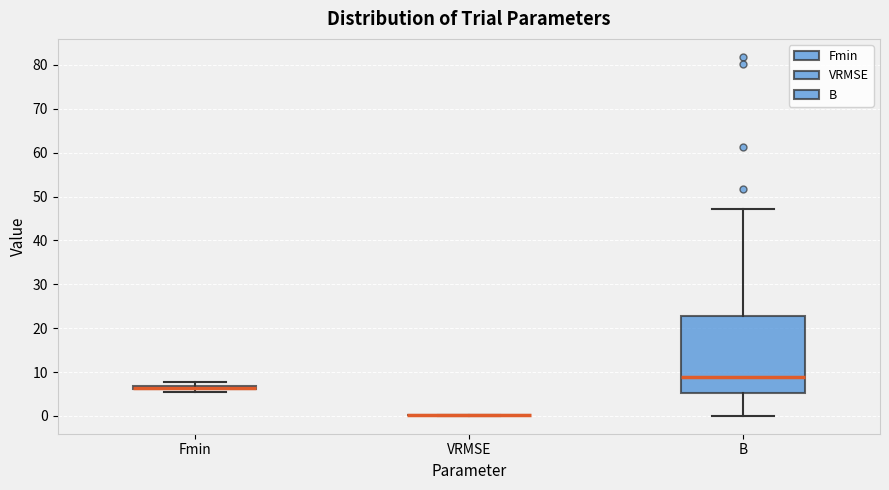

Where is the lower edge of the box for Fmin on the y-axis? The values are not printed on the chart, so give them approximately, as read against the axis.

6